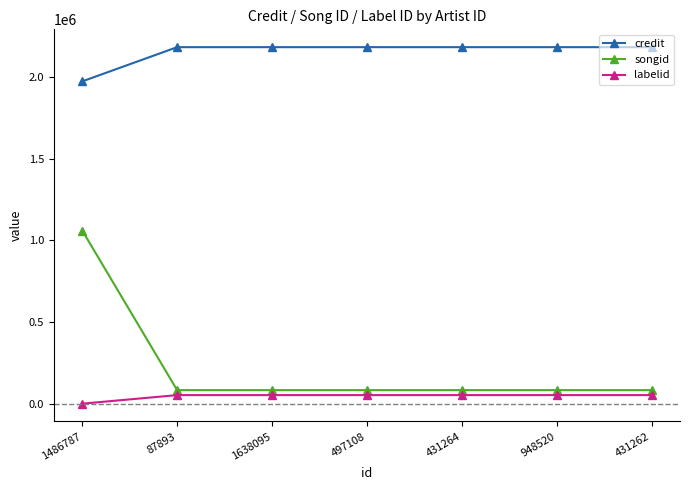

Which series has the largest range (max minus min)?

songid